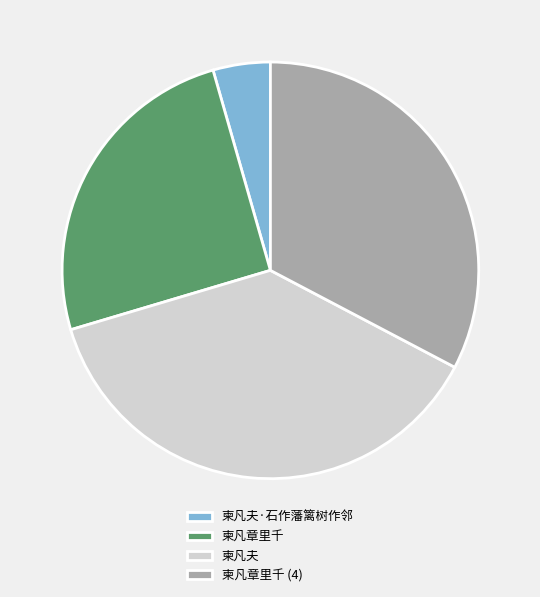

How many slices are in this pie chart?

4